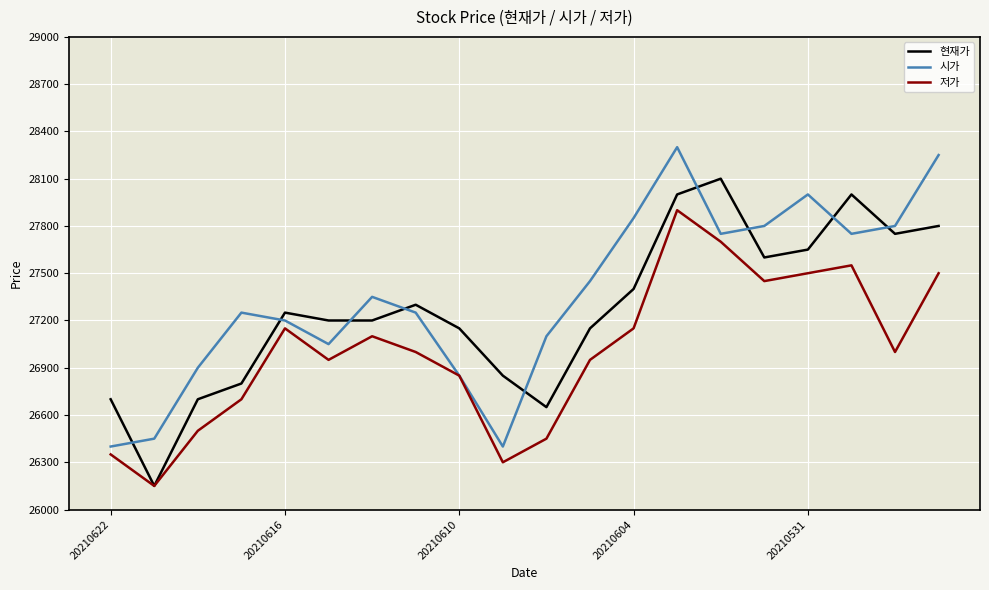

Reading right to left, list all the values displayed in this chart.

현재가: 27800	27750	28000	27650	27600	28100	28000	27400	27150	26650	26850	27150	27300	27200	27200	27250	26800	26700	26150	26700
시가: 28250	27800	27750	28000	27800	27750	28300	27850	27450	27100	26400	26850	27250	27350	27050	27200	27250	26900	26450	26400
저가: 27500	27000	27550	27500	27450	27700	27900	27150	26950	26450	26300	26850	27000	27100	26950	27150	26700	26500	26150	26350